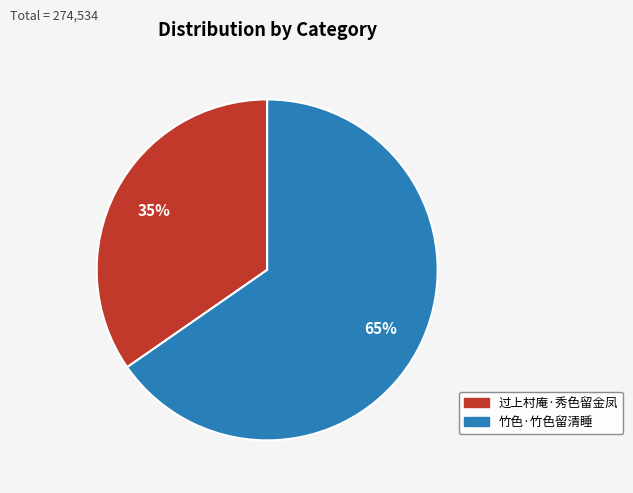

Combined, do 竹色·竹色留清睡 and 过上村庵·秀色留金凤 account for over 50%?

Yes